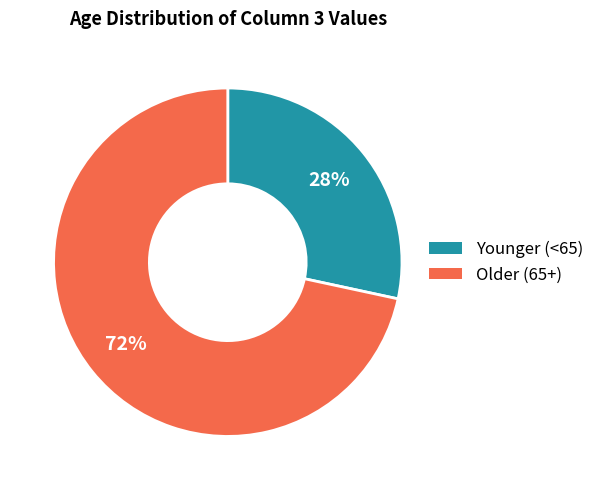

To the nearest percent, what is the average slice percentage?

50%